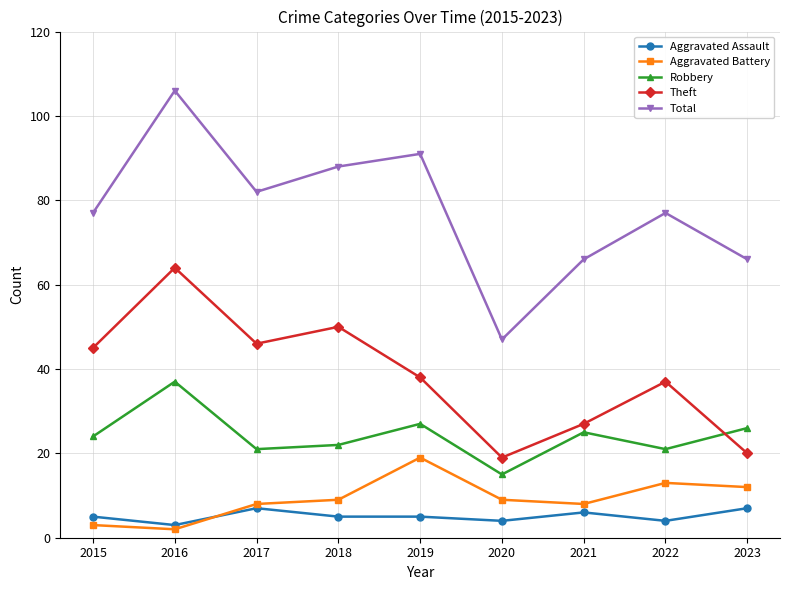

Is the value of Total at 2021 greater than the value of Robbery at 2016?

Yes